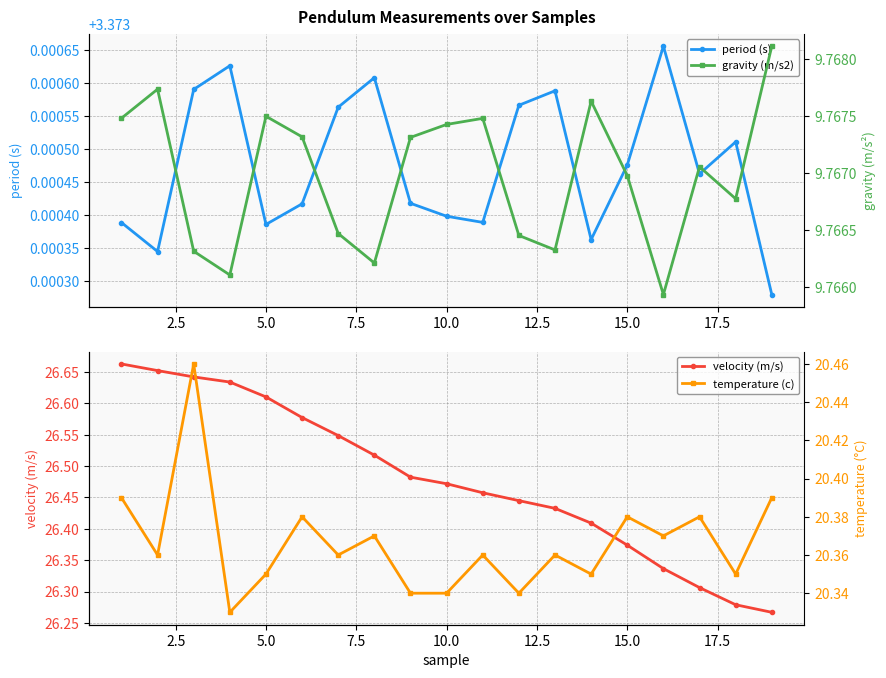

How many interior local peaks does the period (s) series have?

5